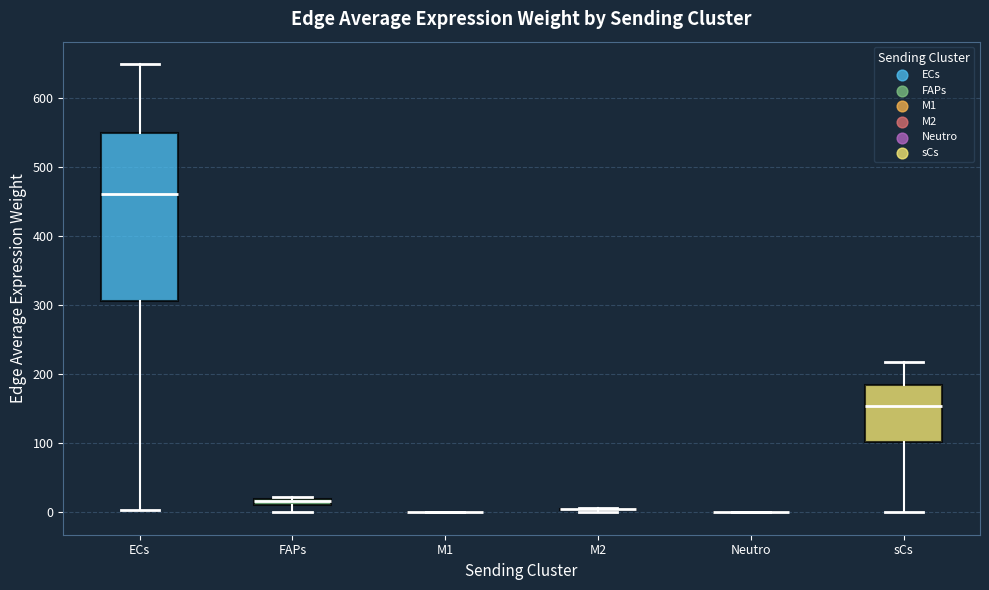

Which box is the tallest, from its lower edge to its upper edge?

ECs